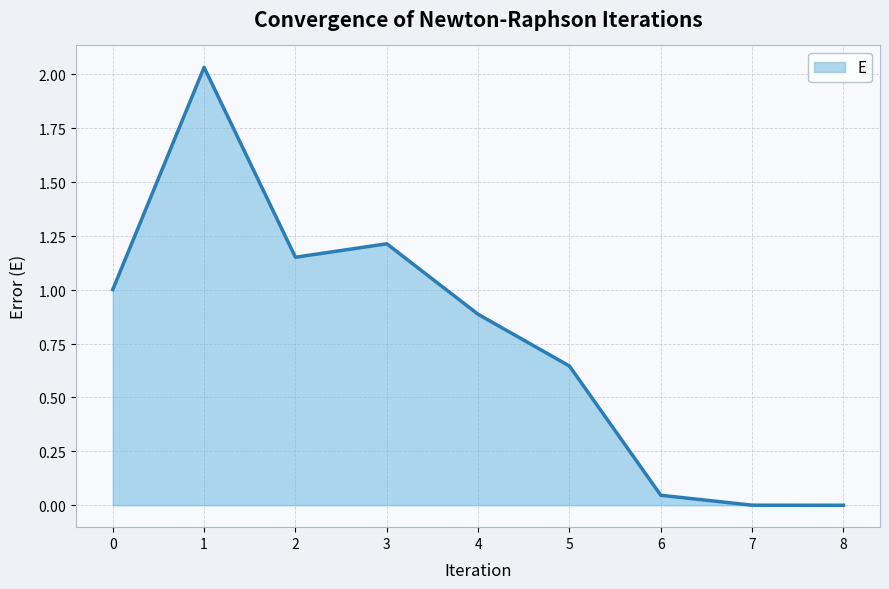

Is this an area chart (filled region under the line)?

Yes